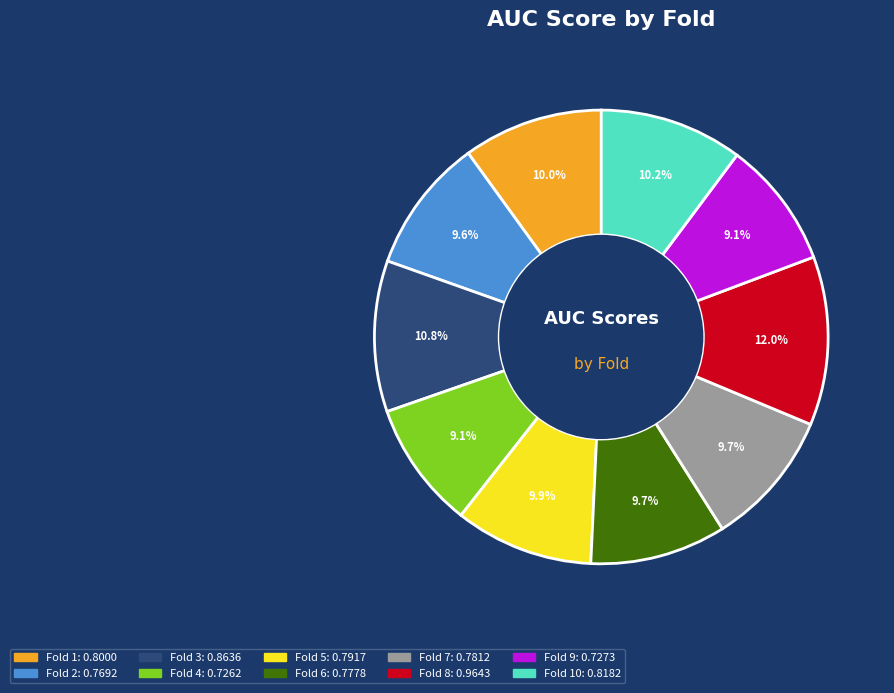

Is there any slice that represents more than half of the pie?

No